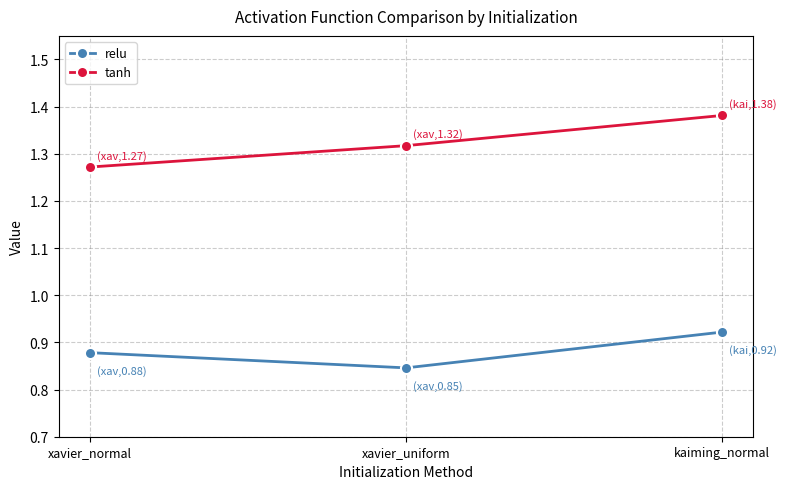

What is the difference between the highest and lowest values at xavier_normal?

0.4